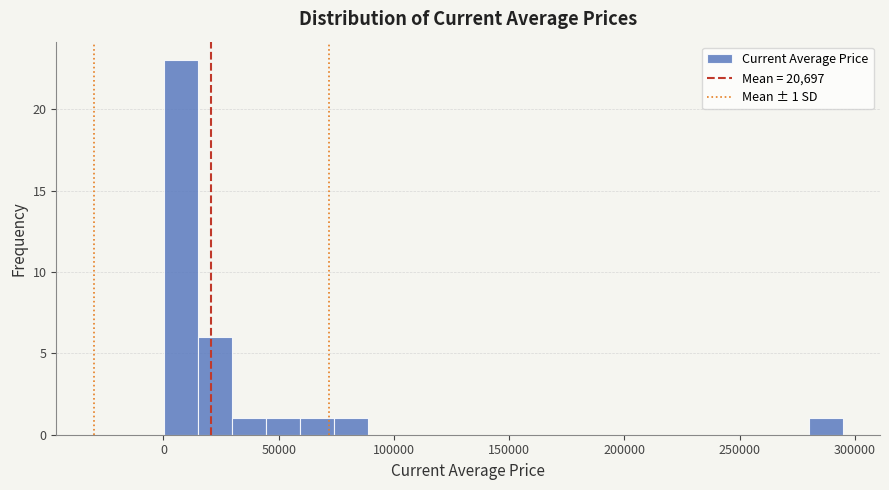

Read against the x-axis, roughly where is the centre of the tallest bar?

10000